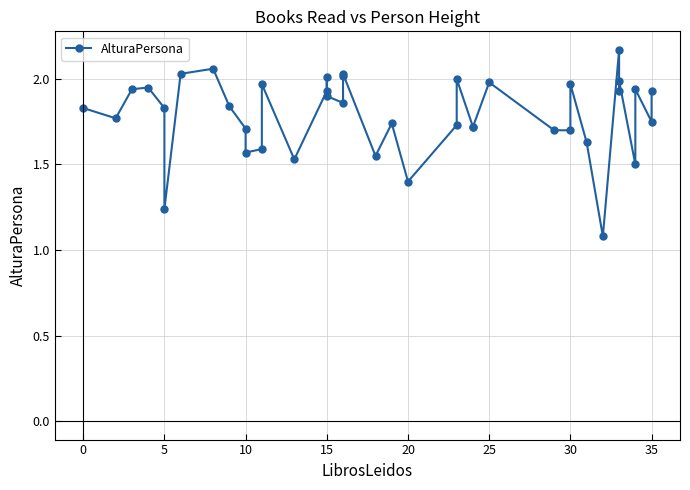

How many categories are shown in the chart?

40